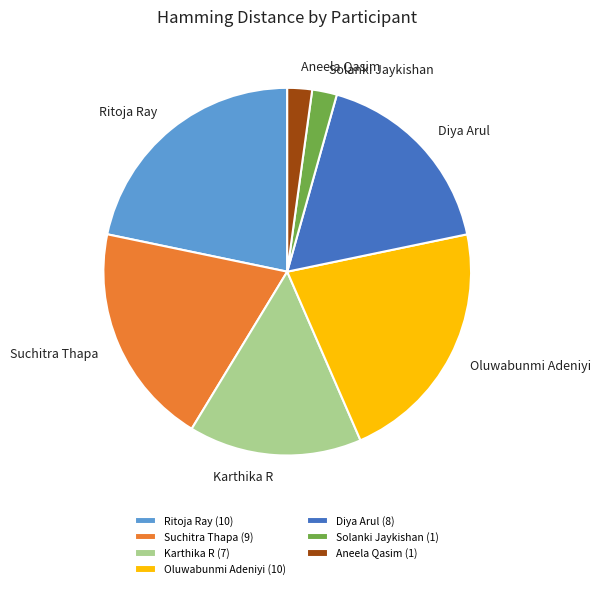

What is the ratio of the value at Ritoja Ray (10) to the value at Suchitra Thapa (9)?

1.1